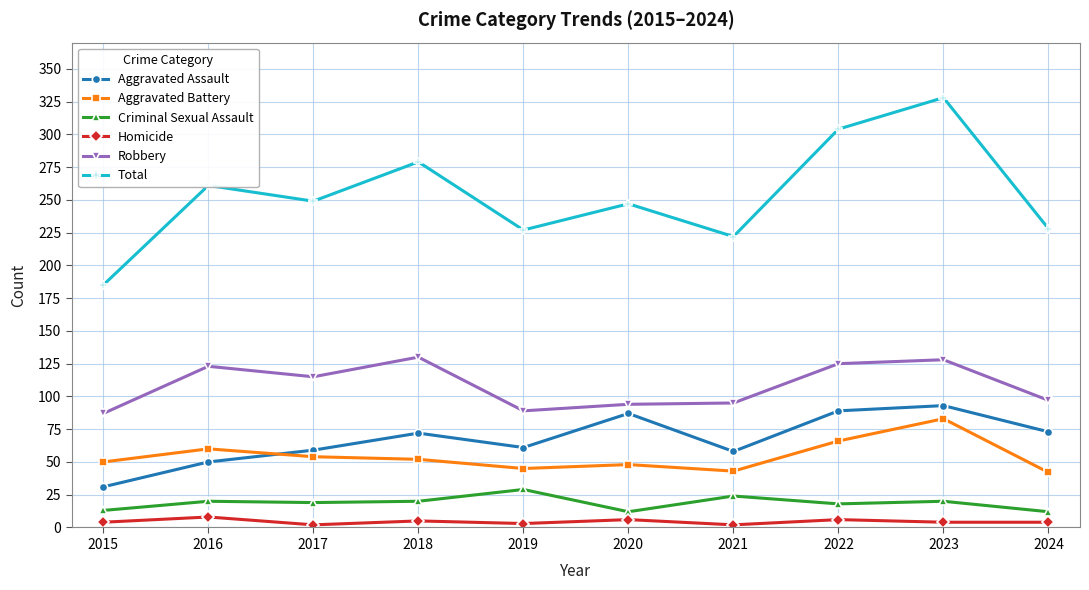

What is the smallest value displayed?

2